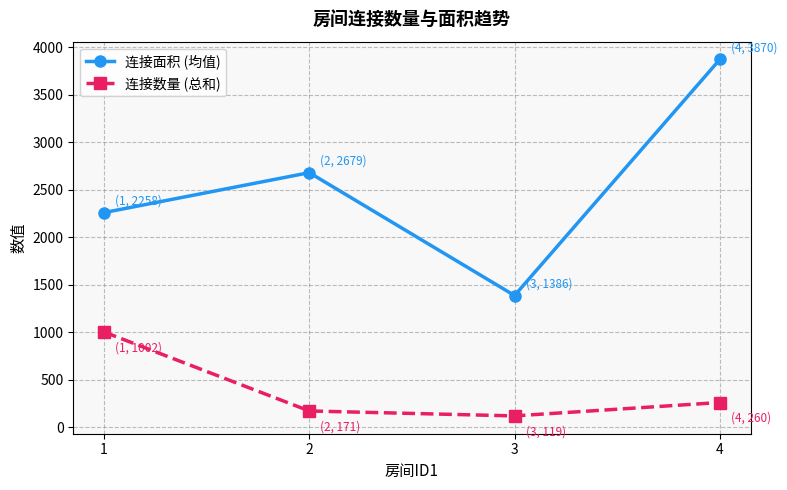

Which series changed the most between 1 and 2?

连接数量 (总和)